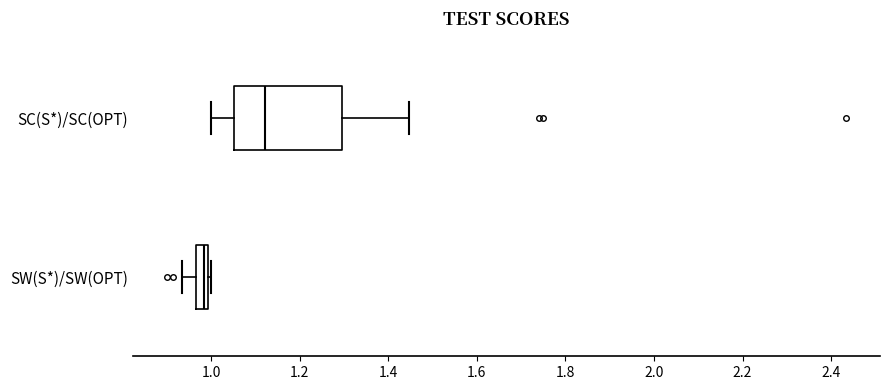

Comparing the boxes themselves (not the whiskers), which one is the widest?

SC(S*)/SC(OPT)